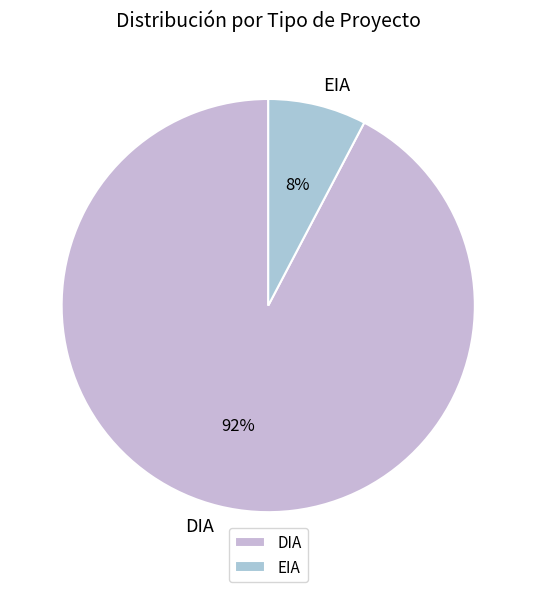

Which category accounts for the majority?

DIA